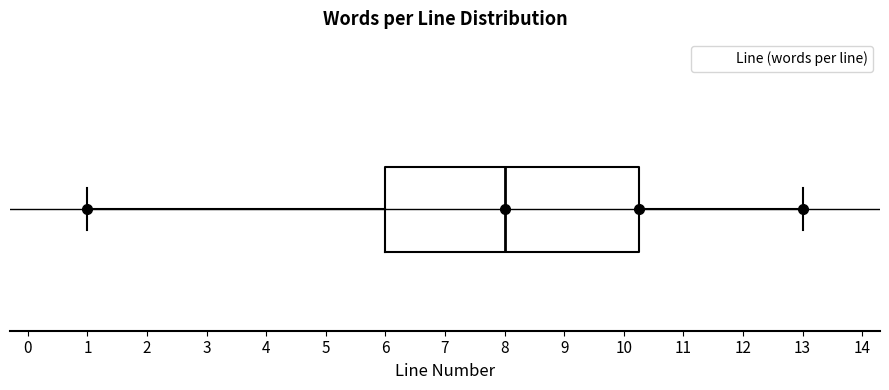

Read this box plot against the x-axis: the position of the median line, the range covered by the box, and the ends of both whiskers. The values are not printed on the chart, so give them approximately, as read against the axis.

median 8.0, box 6.0 to 10.3, whiskers 1.0 to 13.0